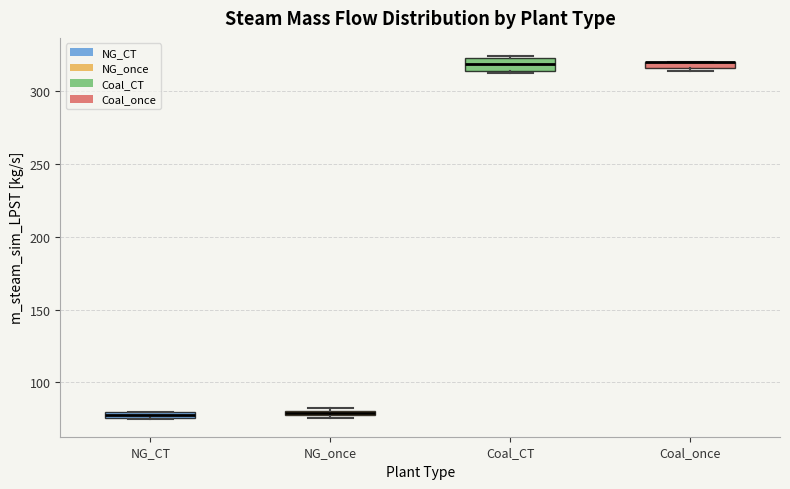

Where is the upper edge of the box for NG_once on the y-axis? The values are not printed on the chart, so give them approximately, as read against the axis.

80